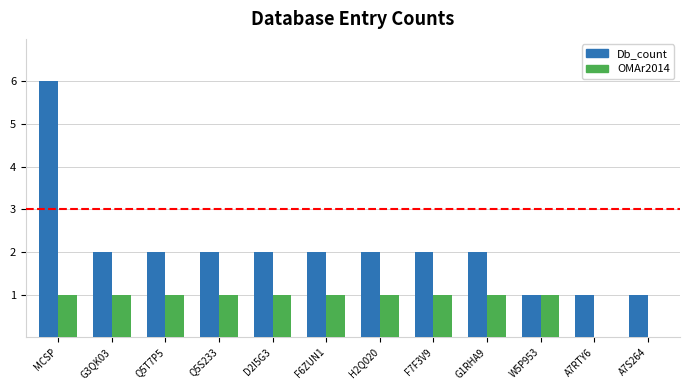

What is the highest value of the Db_count series?

6